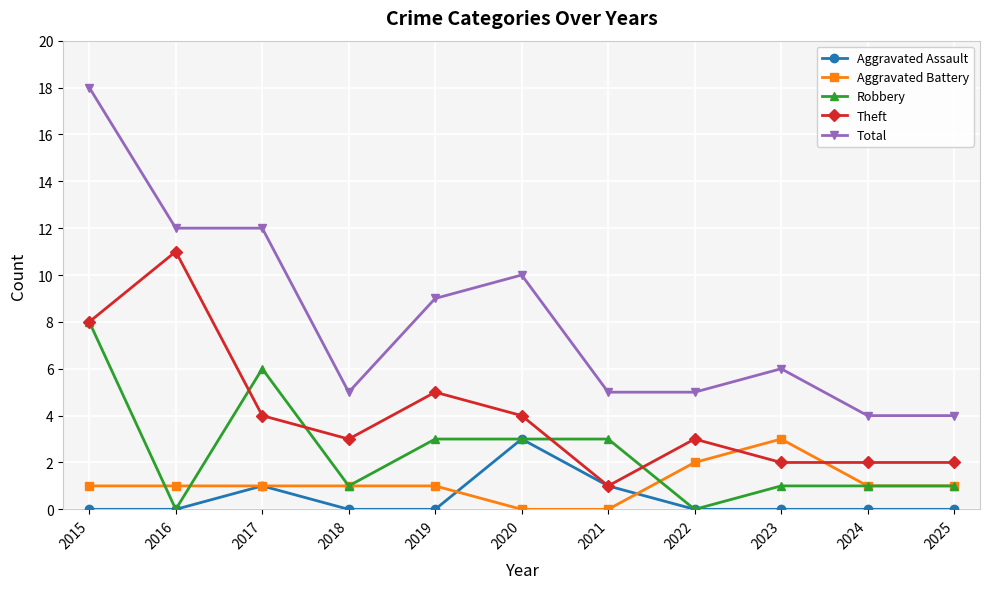

Is the value of Aggravated Assault at 2022 greater than the value of Robbery at 2021?

No